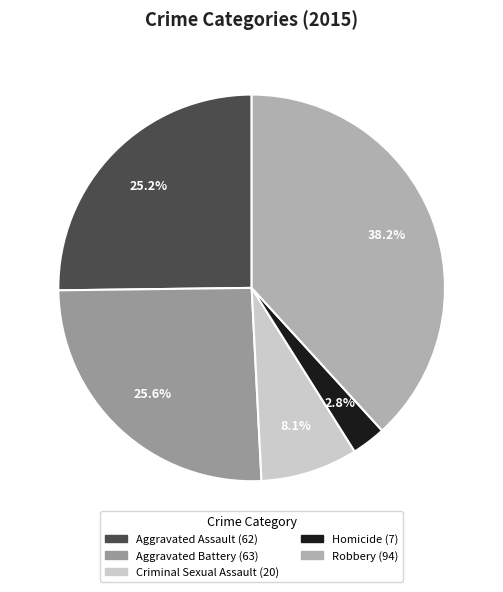

Rank the categories by value from lowest to highest.

Homicide, Criminal Sexual Assault, Aggravated Assault, Aggravated Battery, Robbery